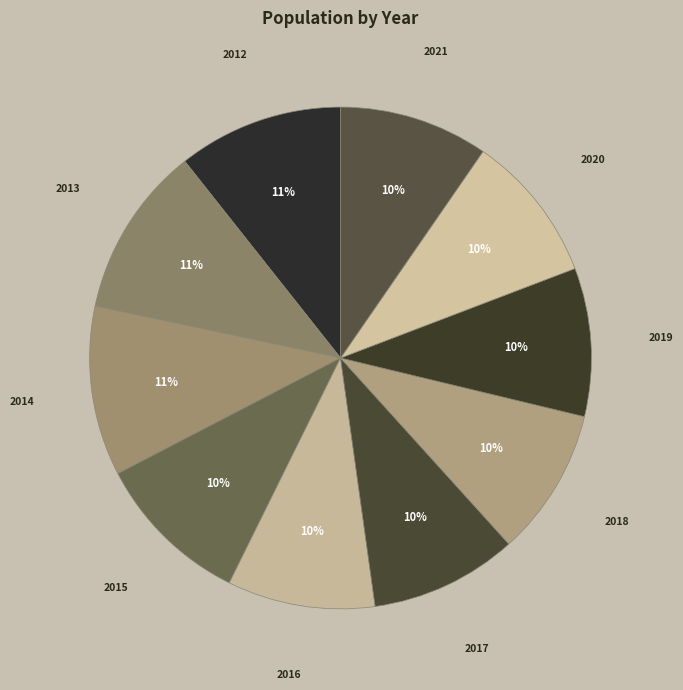

To the nearest percent, what is the average slice percentage?

10%